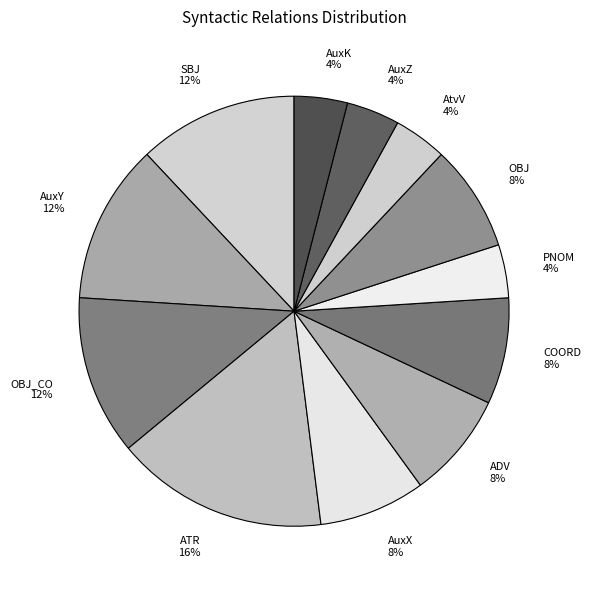

Does ADV represent more than half of the total?

No